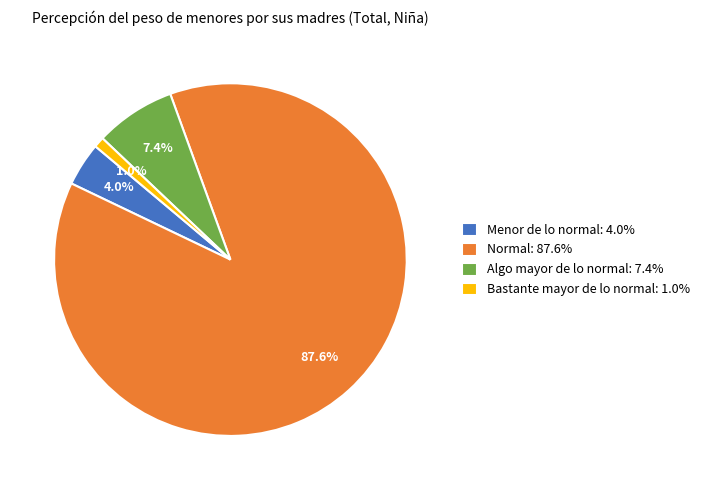

How much of the chart is everything except Algo mayor de lo normal?

92.6%